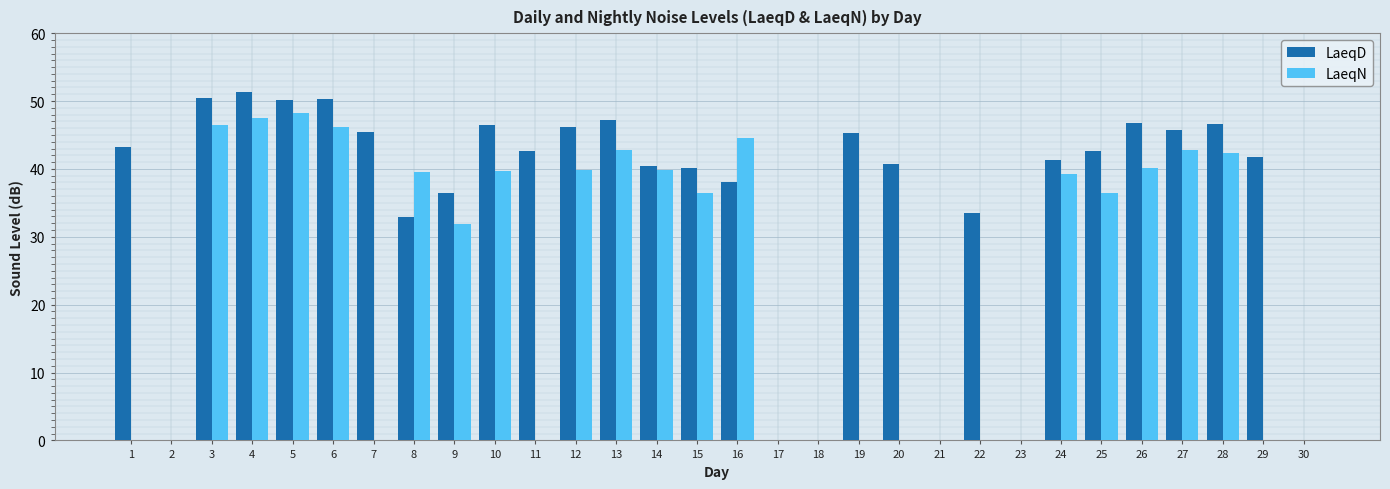

Which series changed the most between 6 and 17?

LaeqD